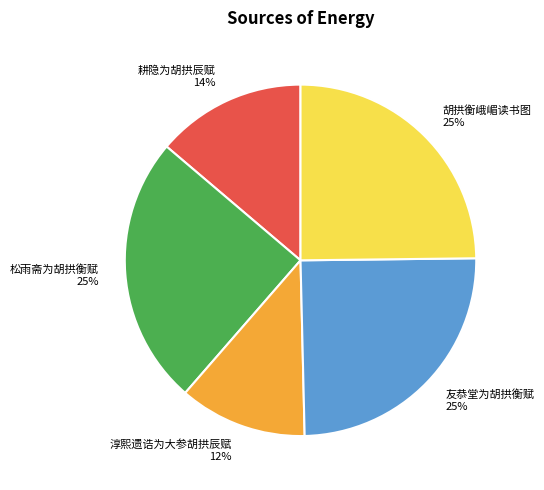

Which category has the smallest portion of the pie?

淳熙遗诰为大参胡拱辰赋